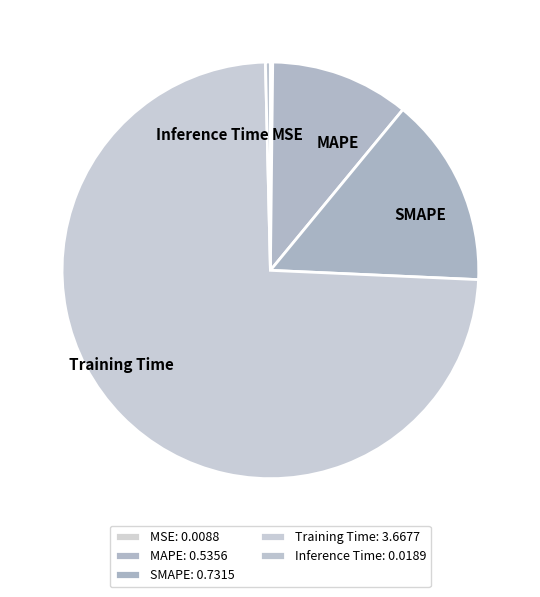

The Inference Time slice represents 0% of the pie. True or false?

True